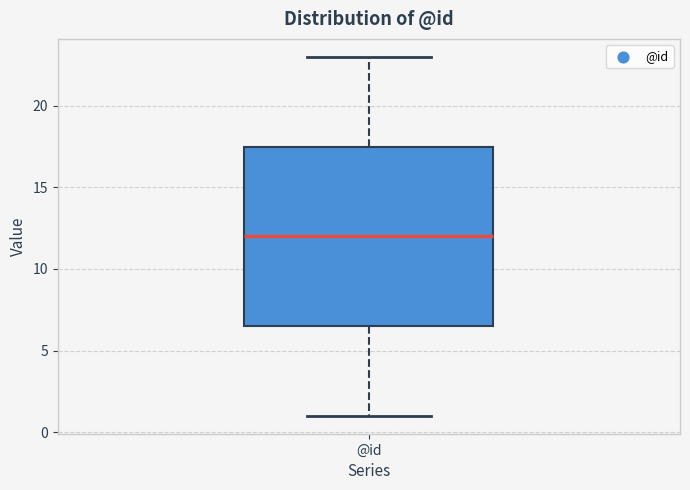

Where does the lower whisker of the box for @id end on the y-axis? The values are not printed on the chart, so give them approximately, as read against the axis.

1.0